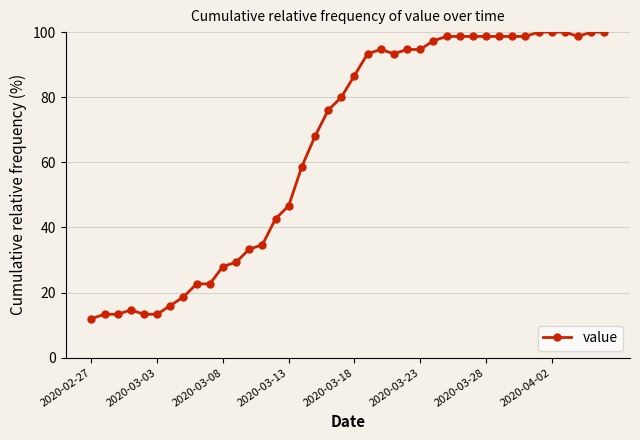

What is the difference between the second highest and second lowest values?

86.7